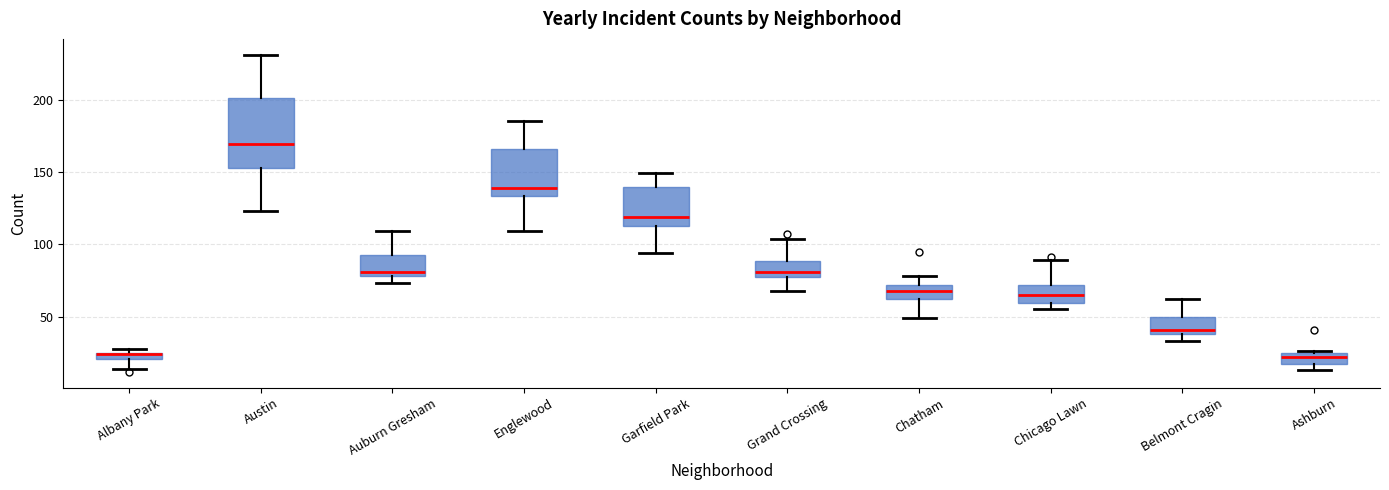

Where is the lower edge of the box for Chatham on the y-axis? The values are not printed on the chart, so give them approximately, as read against the axis.

60